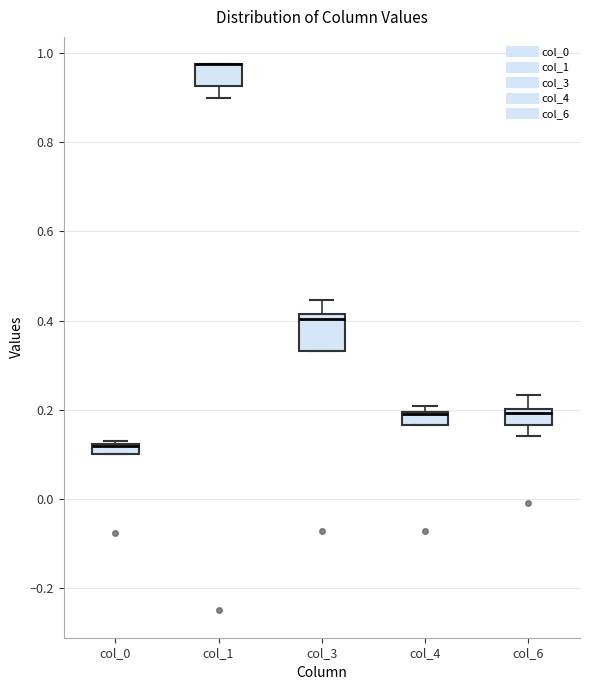

Where is the lower edge of the box for col_1 on the y-axis? The values are not printed on the chart, so give them approximately, as read against the axis.

0.92